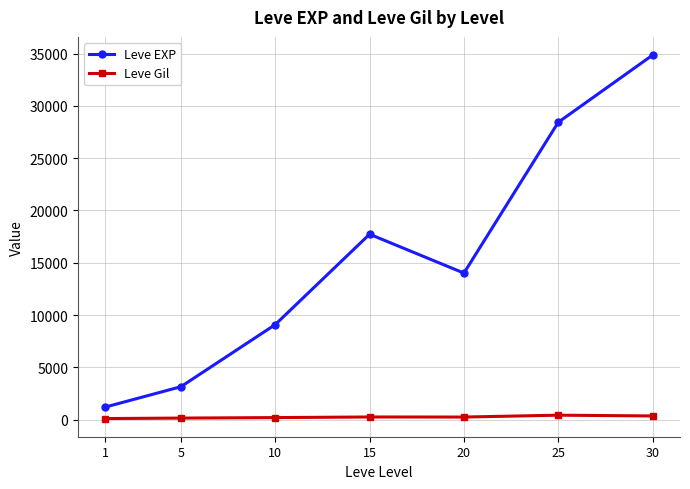

Which series has the largest total across all categories?

Leve EXP